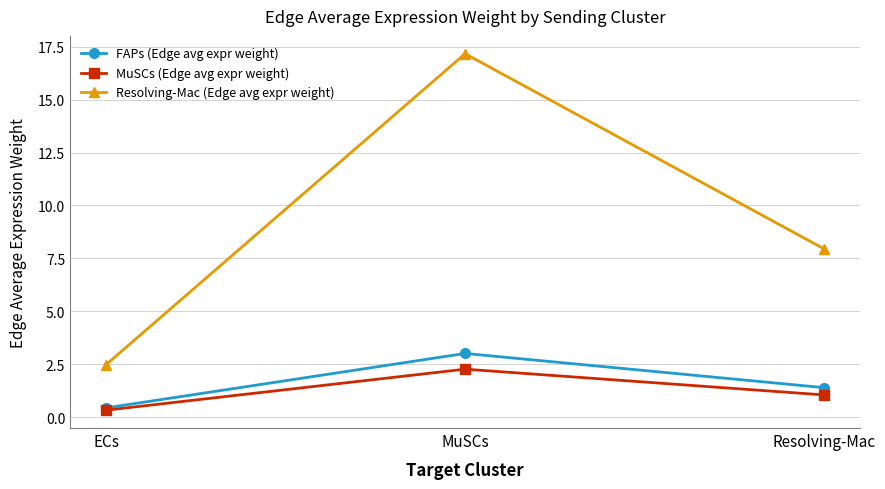

Is it true that Resolving-Mac (Edge avg expr weight) equals 11.3 at MuSCs?

False